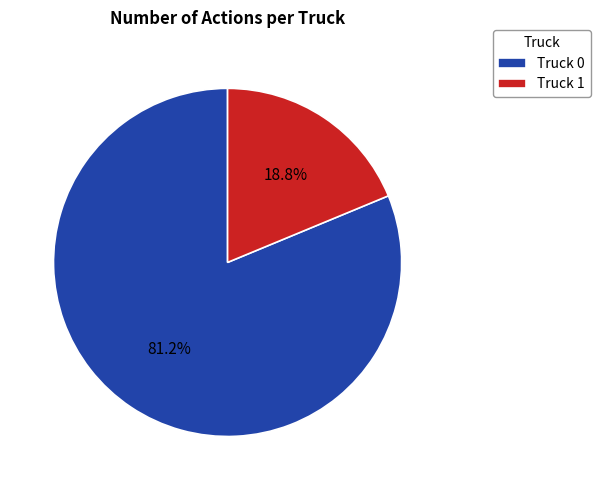

Approximately how many times larger is the value at Truck 1 compared to Truck 0?

0.2